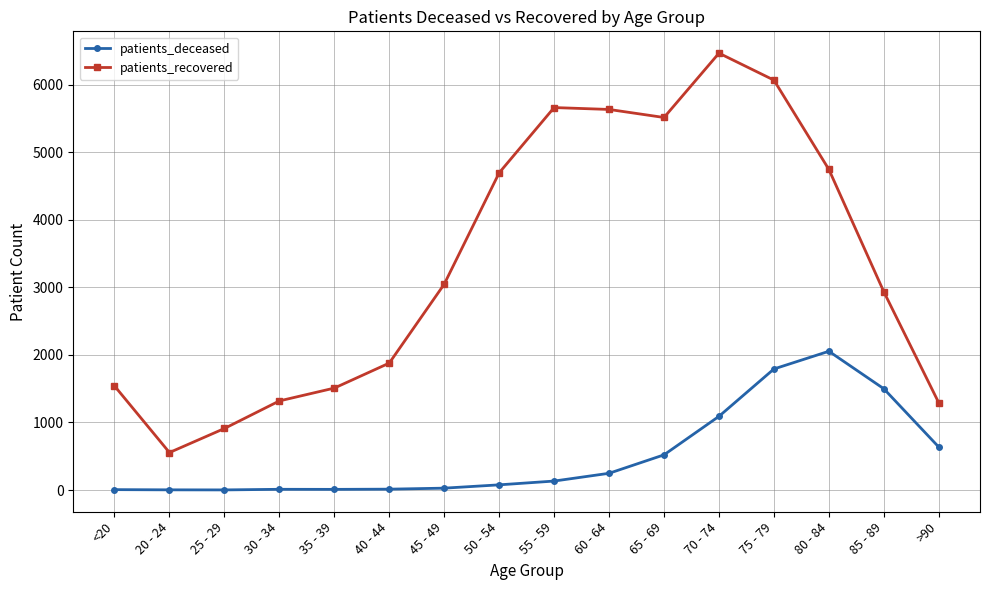

List the series in order of their peak value, highest first.

patients_recovered, patients_deceased